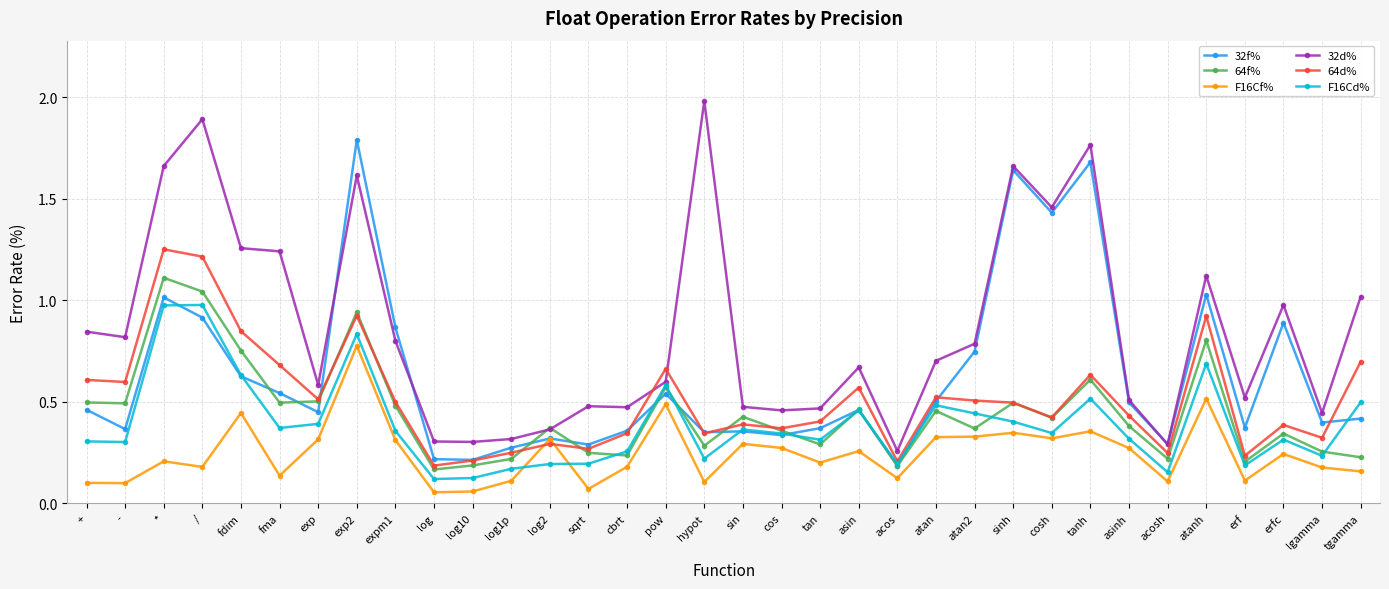

At how many categories does at least one series exceed 0?

34